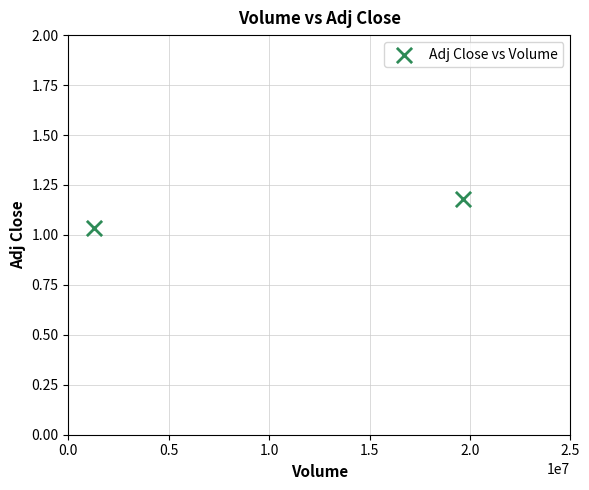

What is the range of X values (max minus min)?

18390100.0